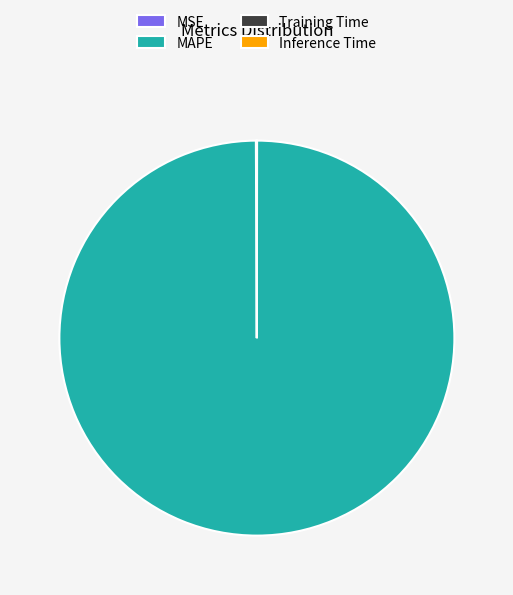

Which category has the biggest portion of the pie?

MAPE